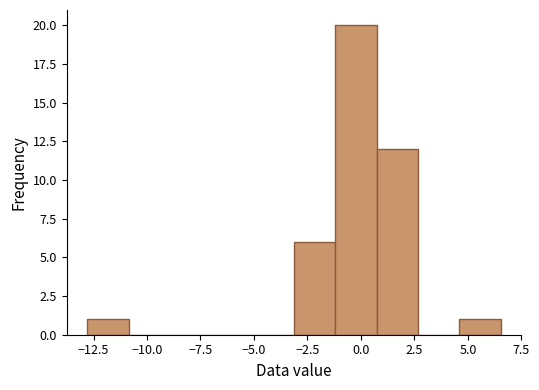

Around what value on the x-axis is the tallest bar? Give the approximate position of its centre, as read against the axis.

0.0